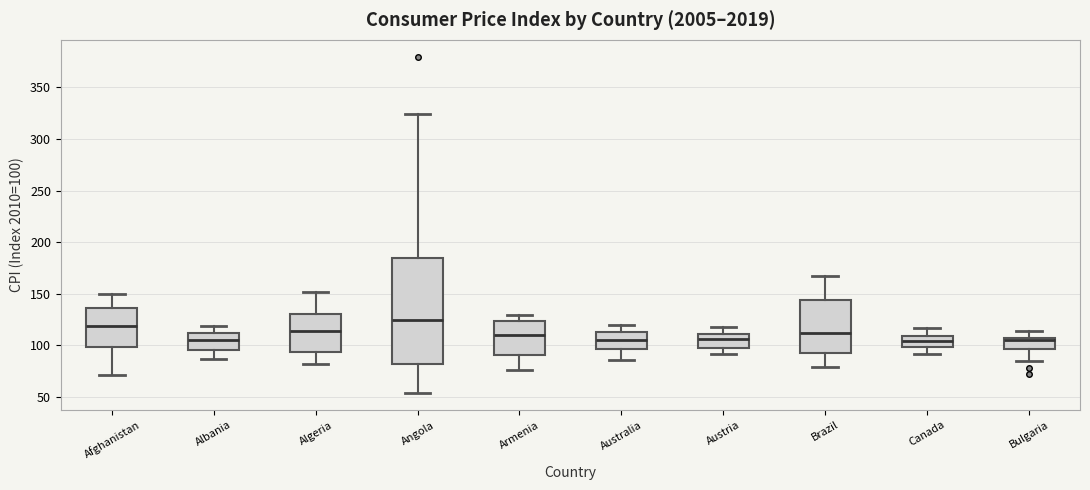

Where does the median line of the box for Canada sit on the y-axis? The values are not printed on the chart, so give them approximately, as read against the axis.

105